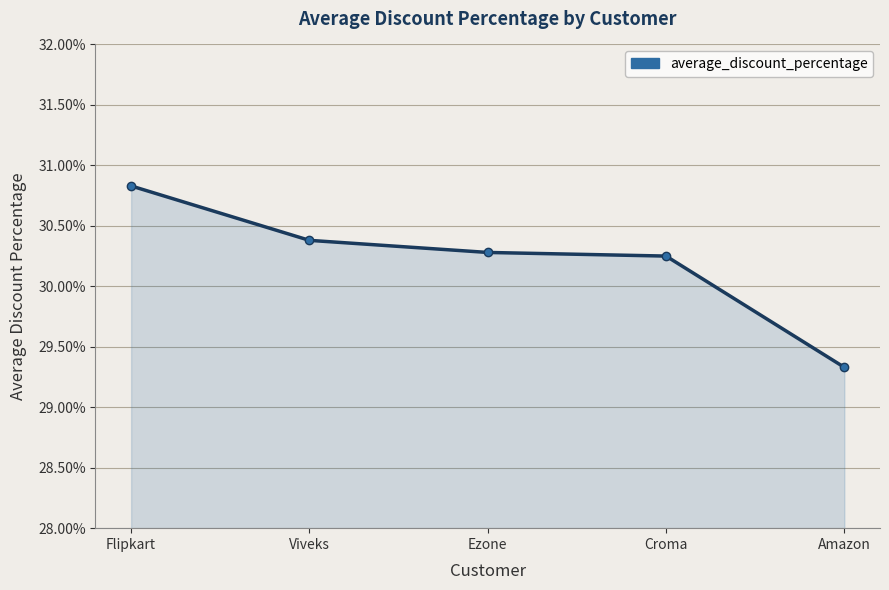

What is the smallest value displayed?

0.3